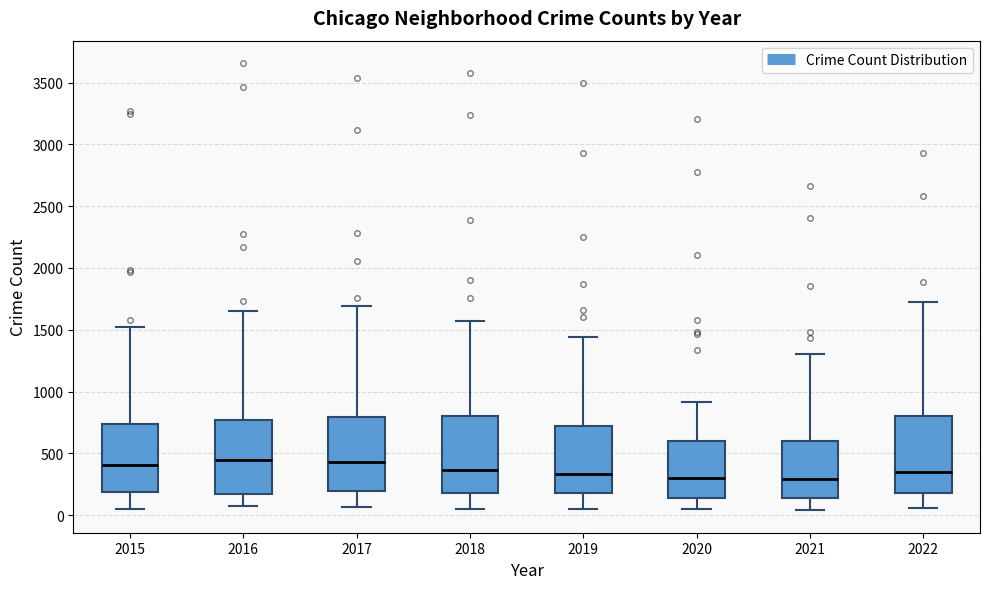

Where is the lower edge of the box at x = 2015 on the y-axis? The values are not printed on the chart, so give them approximately, as read against the axis.

200